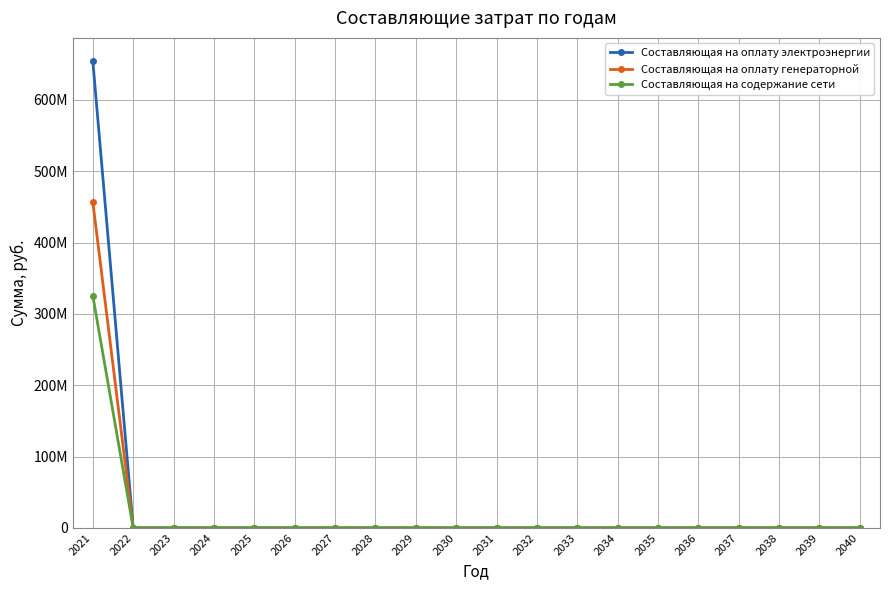

Does the chart have visible grid lines?

Yes